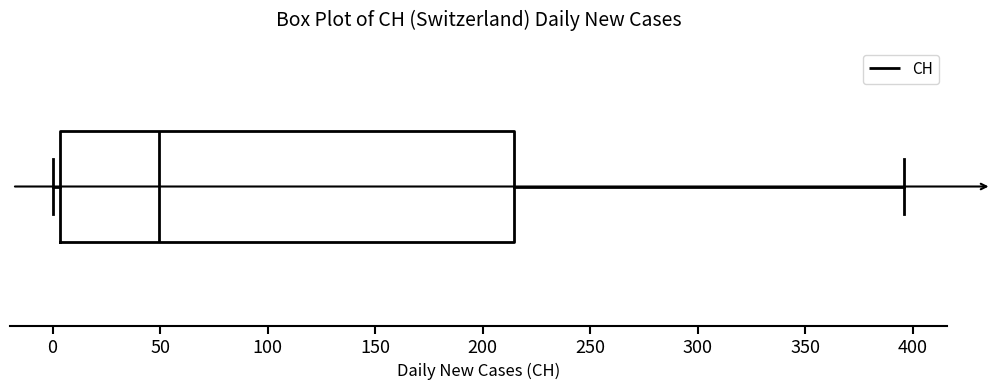

Transcribe this box plot: give where the median line is, the range the box spans, and where the two whiskers end, as read against the x-axis. The values are not printed on the chart, so give them approximately, as read against the axis.

median 50, box 5 to 215, whiskers 0 to 395